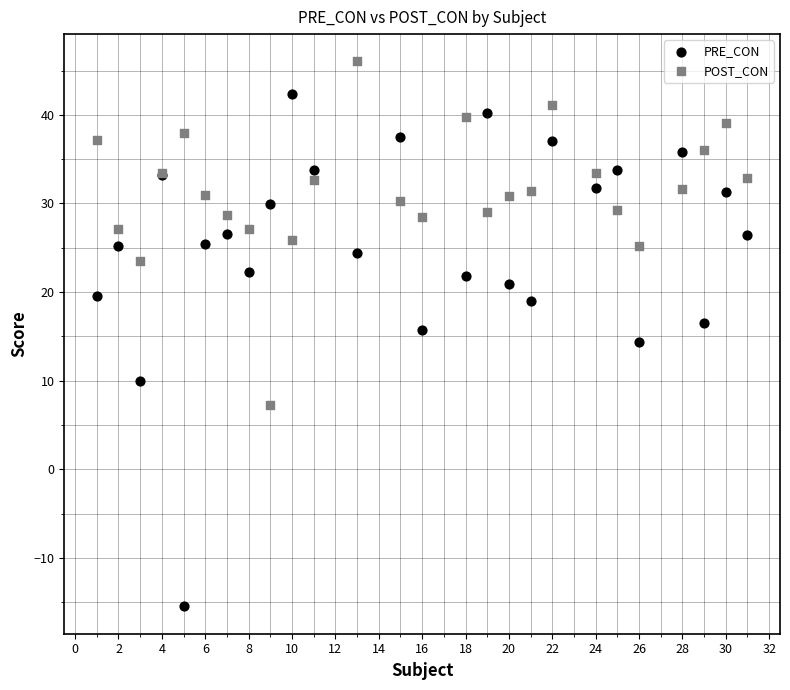

Which series contains the lowest Y value?

PRE_CON